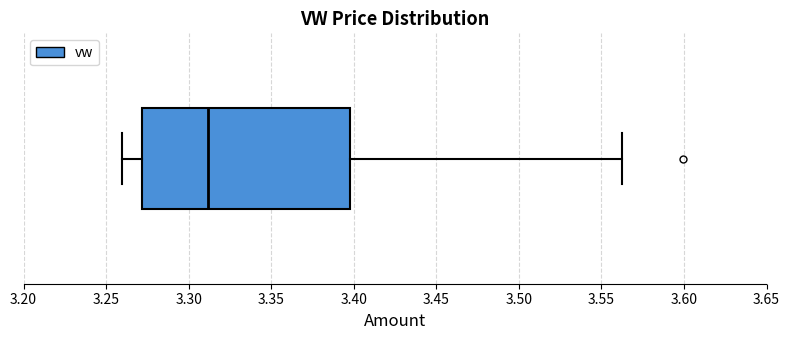

Transcribe this box plot: give where the median line is, the range the box spans, and where the two whiskers end, as read against the x-axis. The values are not printed on the chart, so give them approximately, as read against the axis.

median 3.310, box 3.270 to 3.400, whiskers 3.260 to 3.565